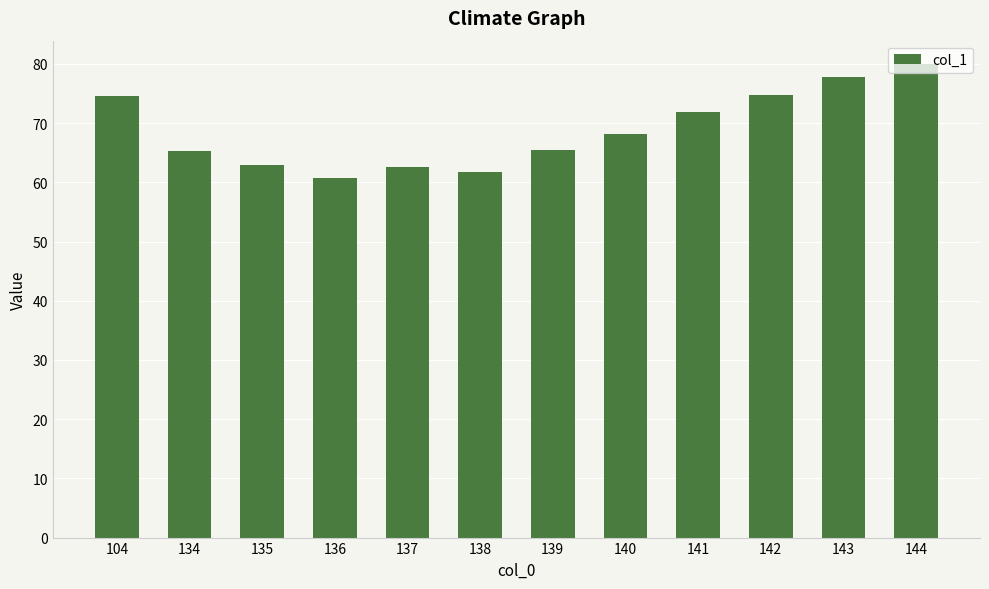

What is the value of the 3rd bar from the left?

62.9